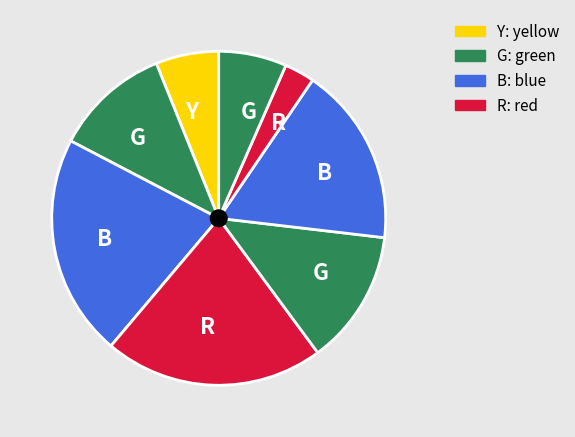

How many segments does this pie chart have?

8